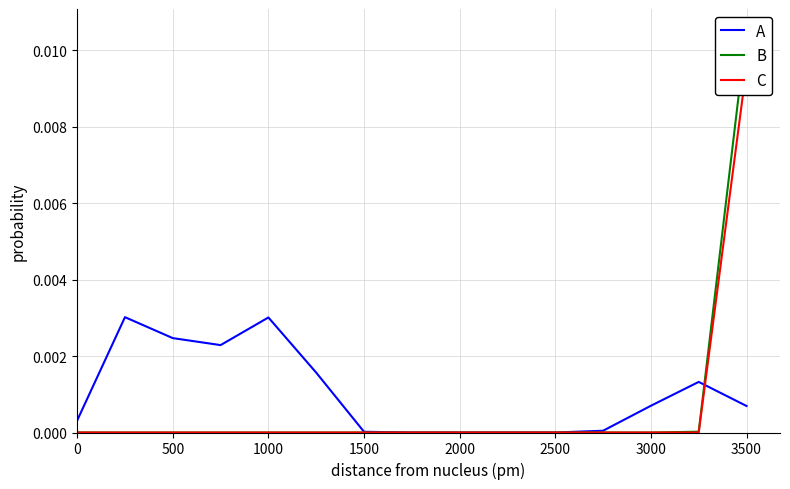

Does the chart display data point markers on the line(s)?

No